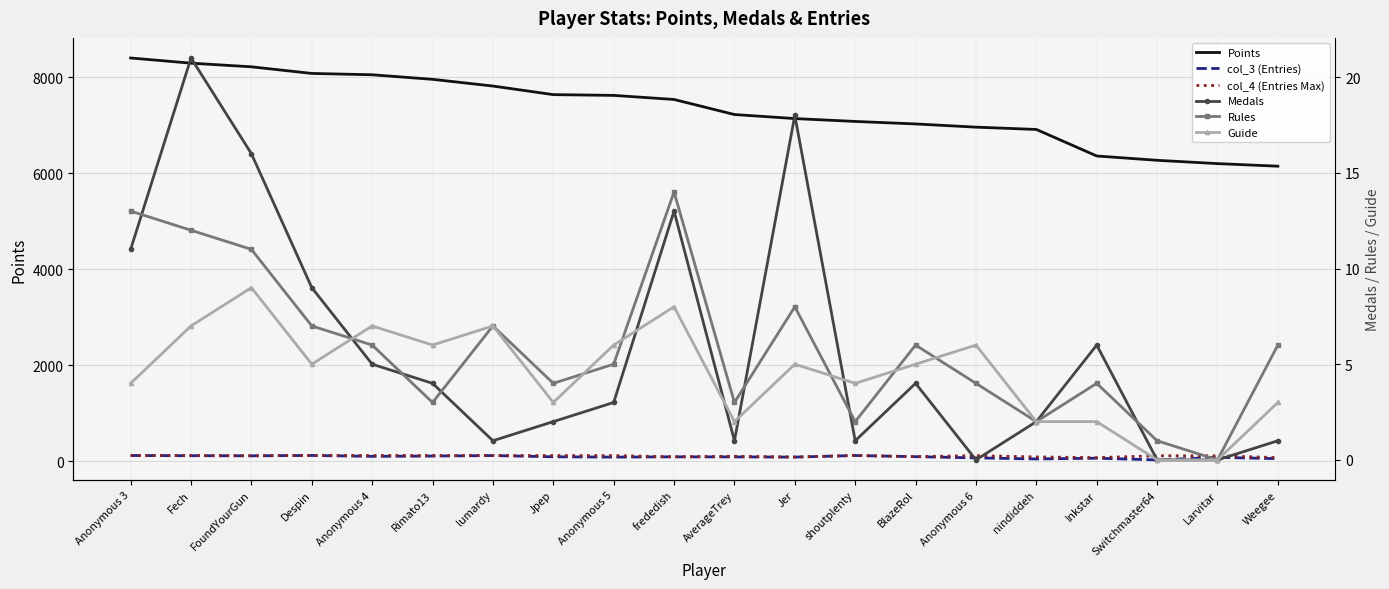

What is the label of the 4th point from the right?

Inkstar